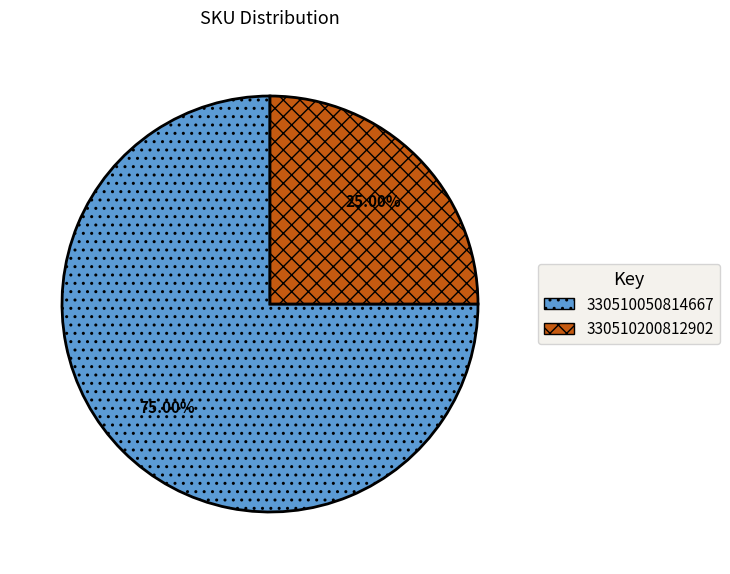

Between 330510050814667 and 330510200812902, which is larger?

330510050814667